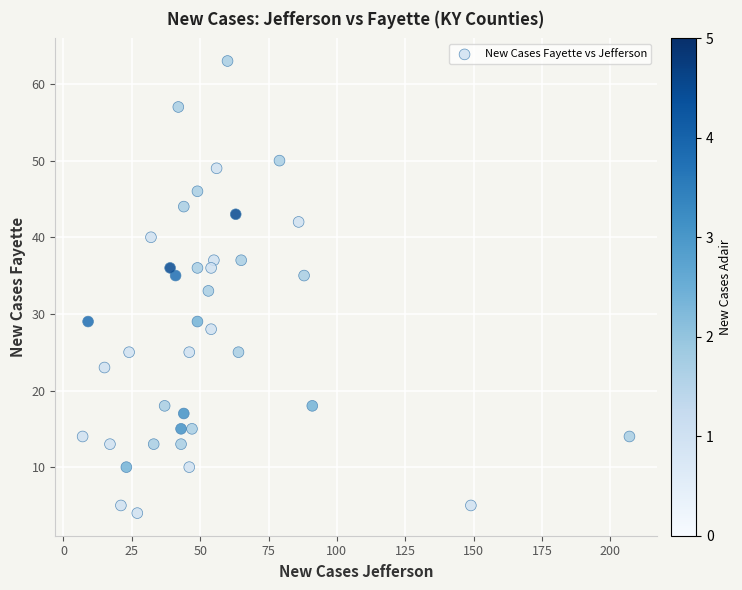

What is the range of X values (max minus min)?

200